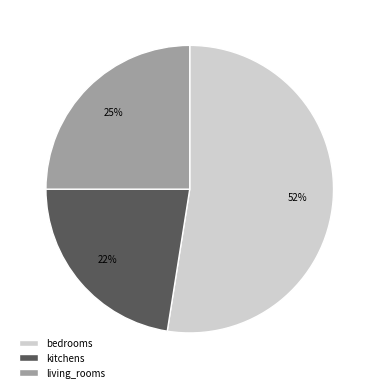

Approximately how many times larger is the value at kitchens compared to bedrooms?

0.4